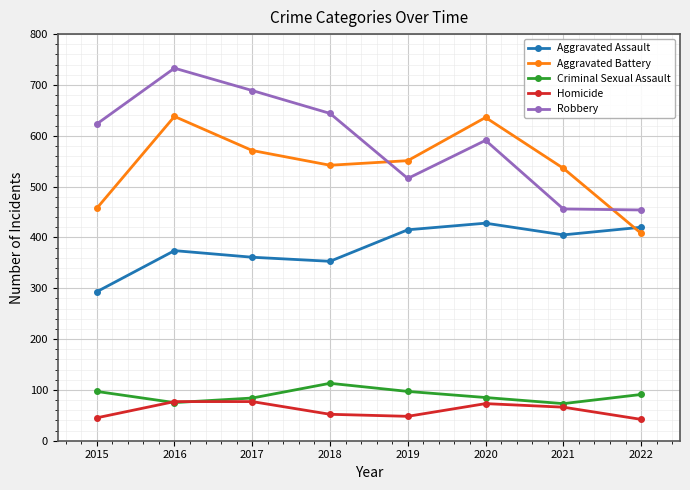

What is the greatest value displayed?

733